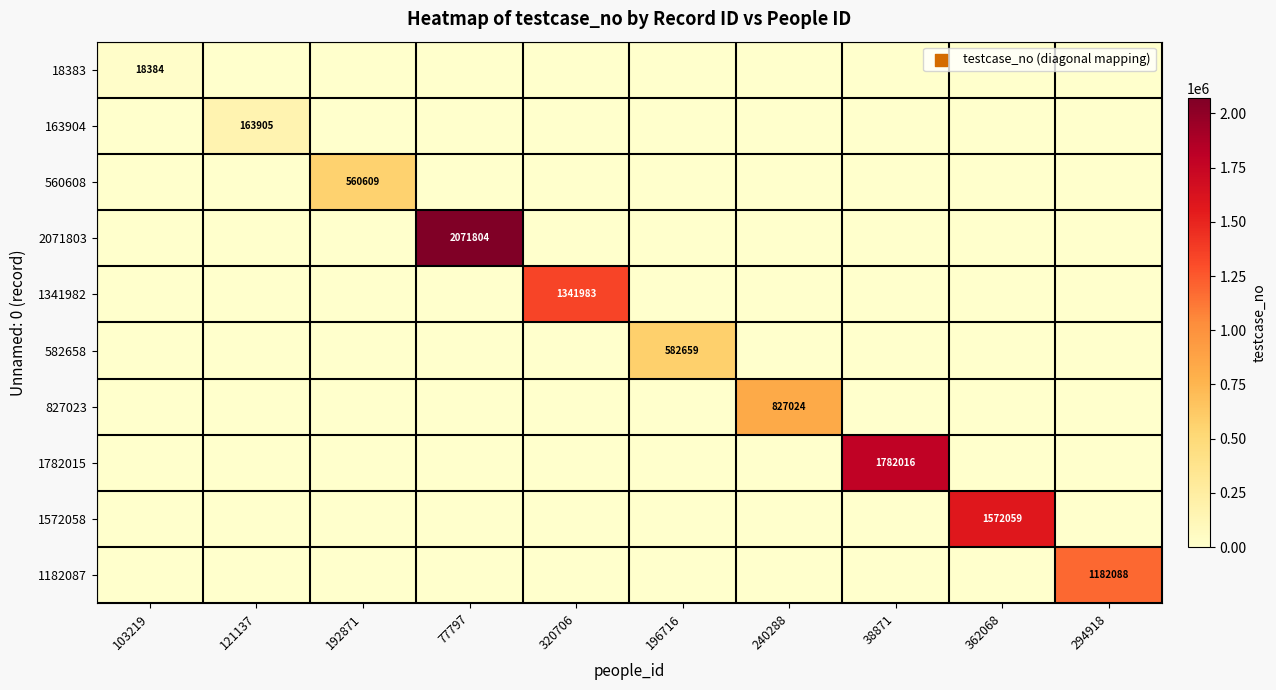

True or false: 18383 has a value of 5321 at 103219.

False